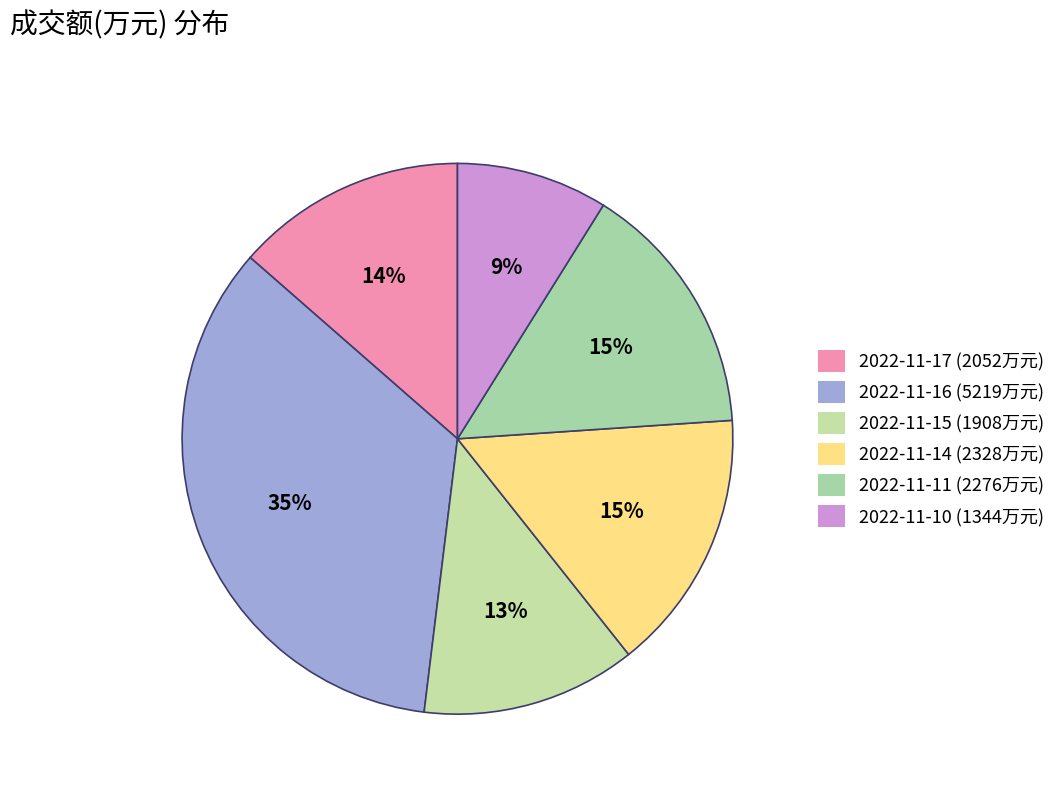

To the nearest percent, what percentage of the pie is 2022-11-16?

35%